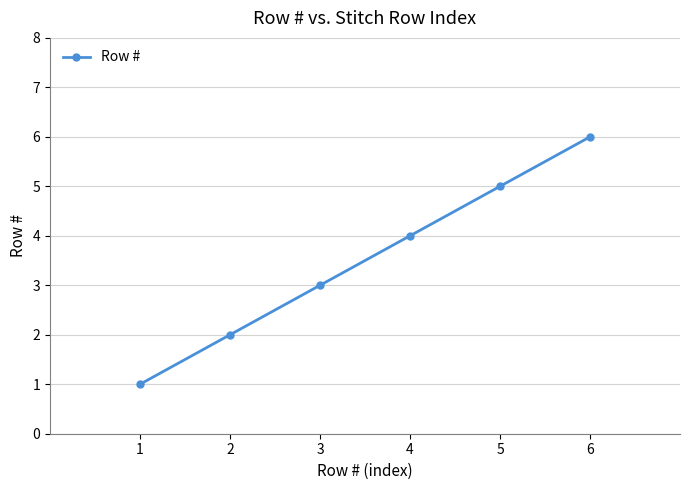

The value at 1 is 2. True or false?

False